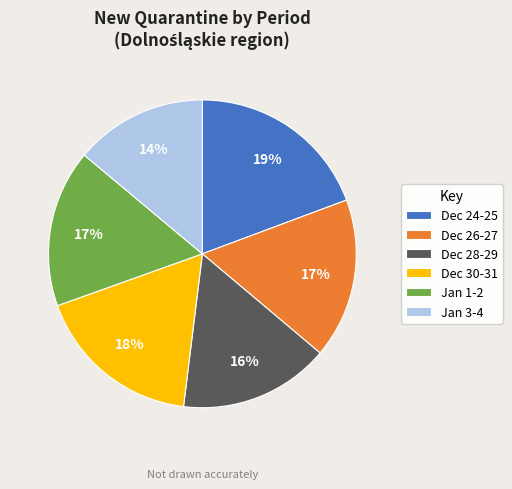

Do Dec 30-31 and Jan 1-2 together represent more than half of the pie?

No